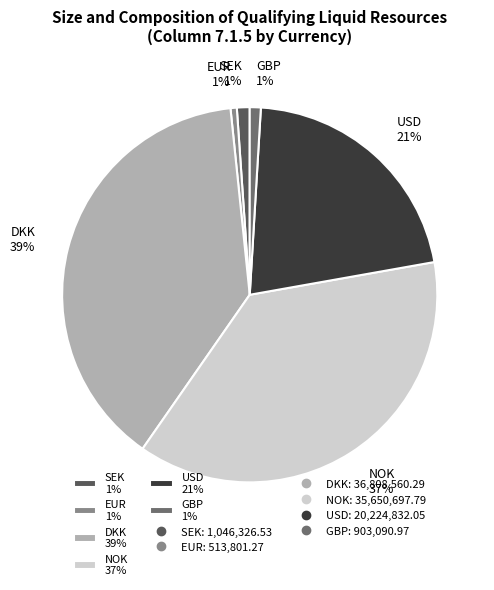

Combined, do SEK 1% and NOK 37% account for over 50%?

No